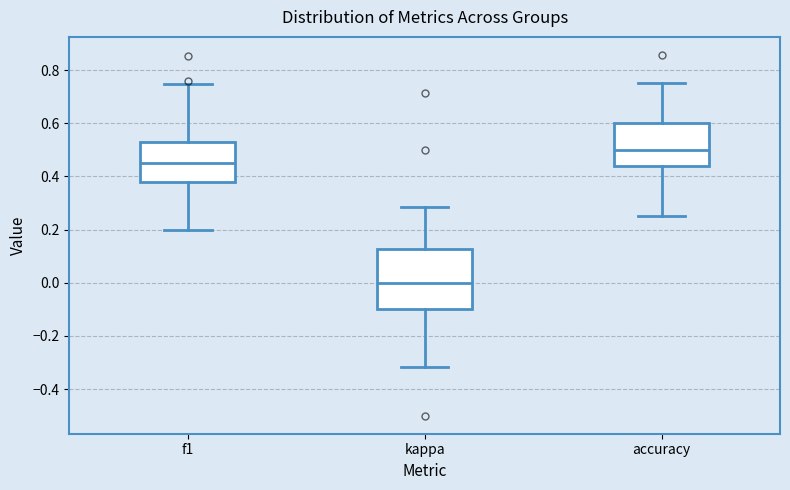

Reading left to right, read every box against the y-axis: the position of its median line, the range the box covers, and the ends of its whiskers. The values are not printed on the chart, so give them approximately, as read against the axis.

f1: median 0.46, box 0.38 to 0.52, whiskers 0.20 to 0.74
kappa: median 0.00, box -0.10 to 0.12, whiskers -0.32 to 0.28
accuracy: median 0.50, box 0.44 to 0.60, whiskers 0.26 to 0.76